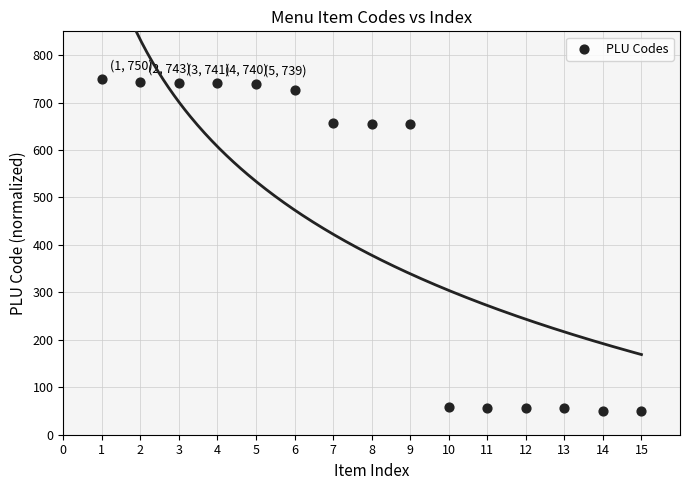

What is the range of X values (max minus min)?

14.0